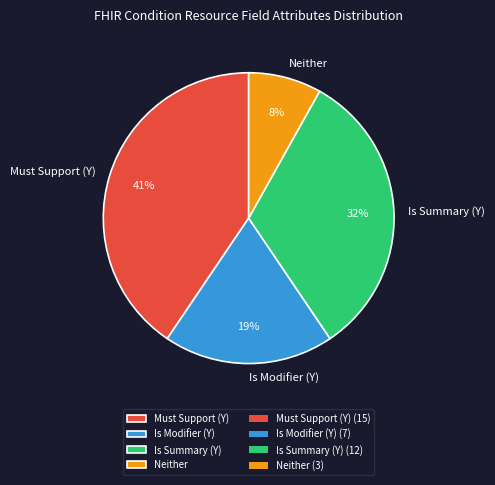

Rank the categories by value from highest to lowest.

Must Support (Y), Is Summary (Y), Is Modifier (Y), Neither